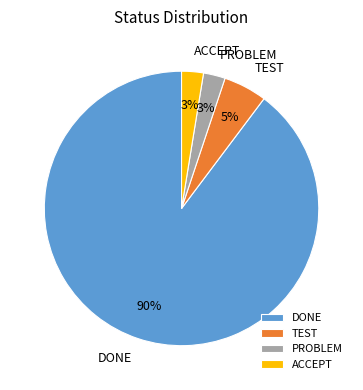

What is the largest slice in the pie chart?

DONE